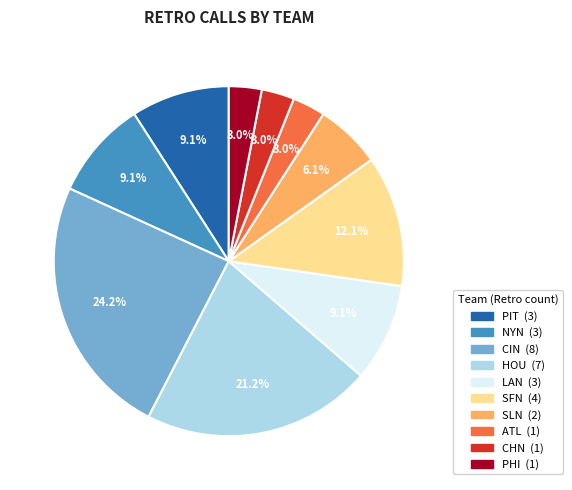

To the nearest percent, what is the difference between the largest and smallest slice percentages?

21%